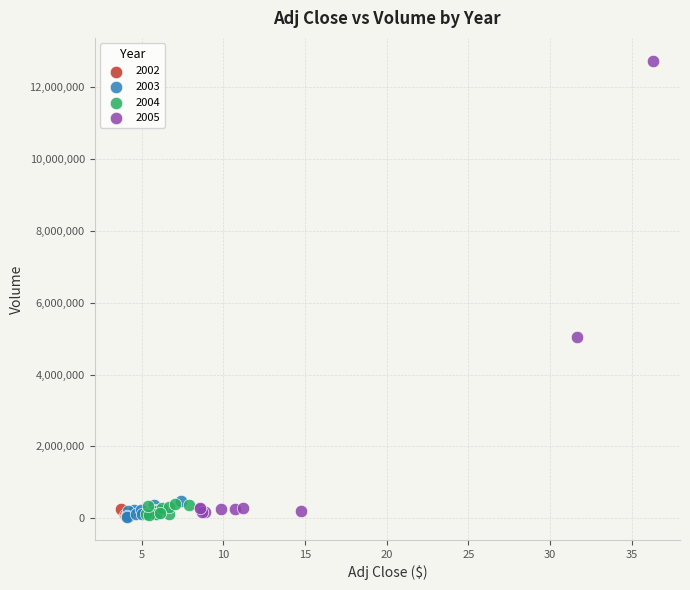

Which series has the widest spread of Y values?

2005